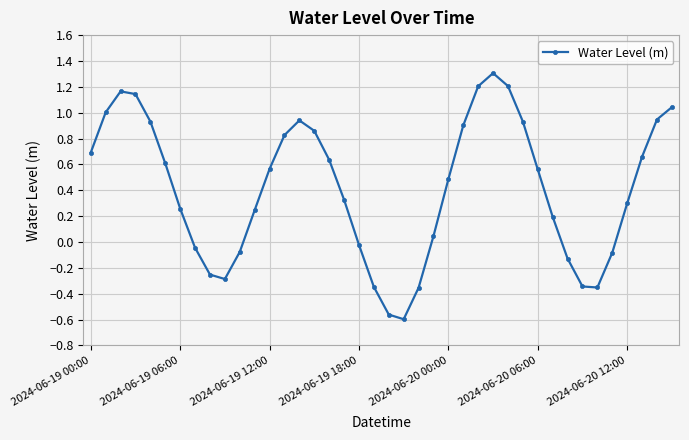

How many positive values are there?

27